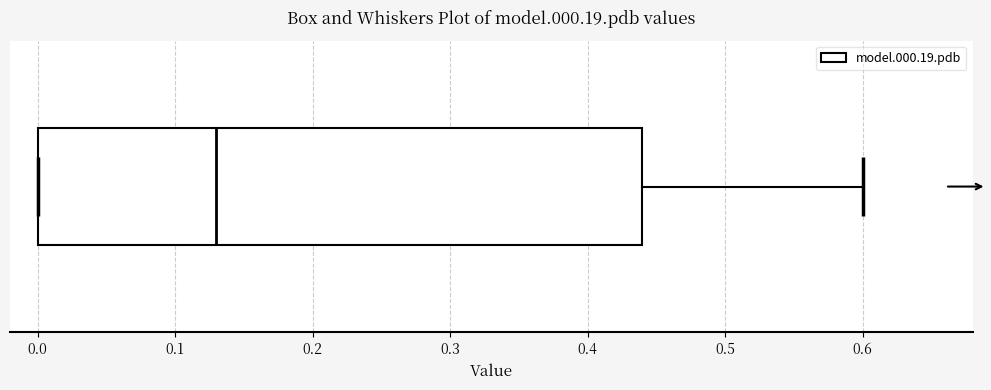

Where is the left edge of the box on the x-axis? The values are not printed on the chart, so give them approximately, as read against the axis.

0.00